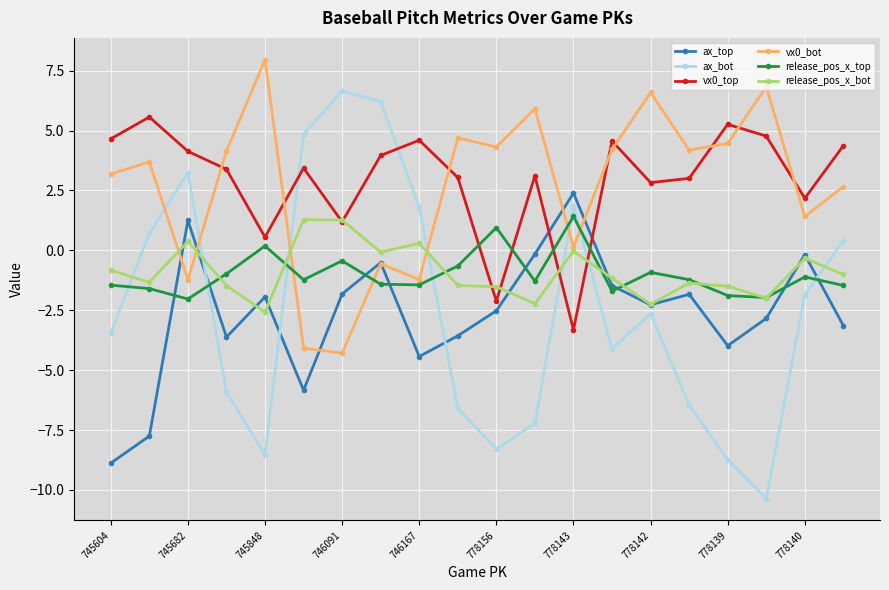

True or false: ax_top has more than 2 points higher than both neighbors.

True